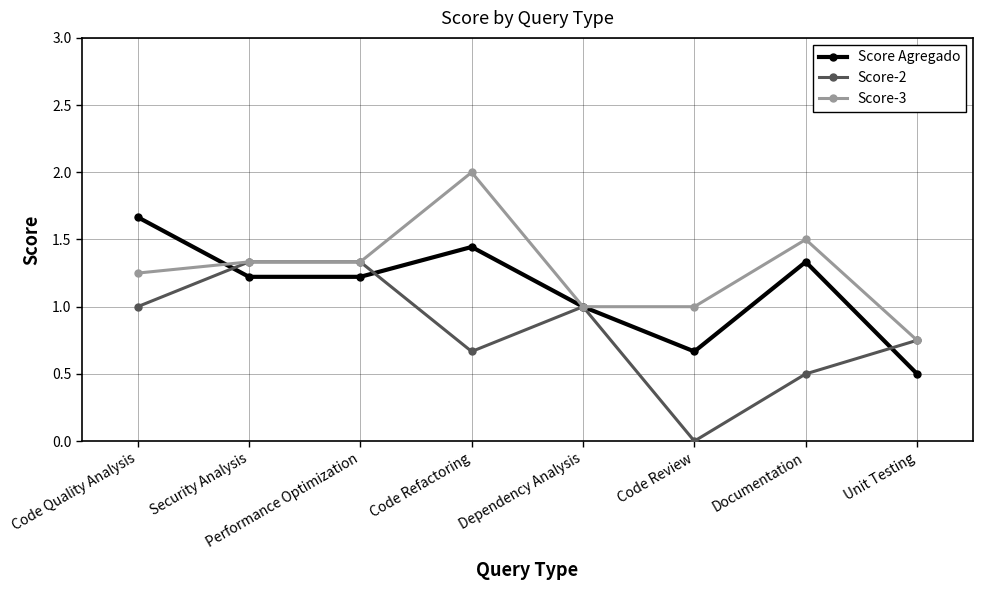

List the series in order of their overall mean, lowest first.

Score-2, Score Agregado, Score-3